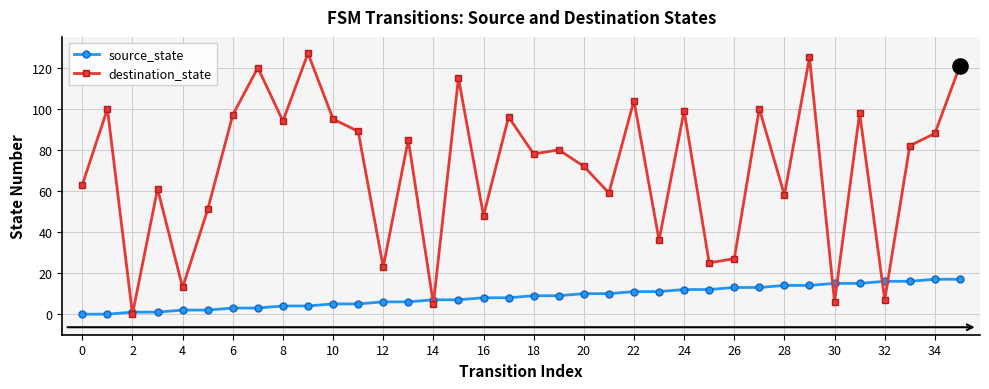

Which series has the largest total across all categories?

destination_state